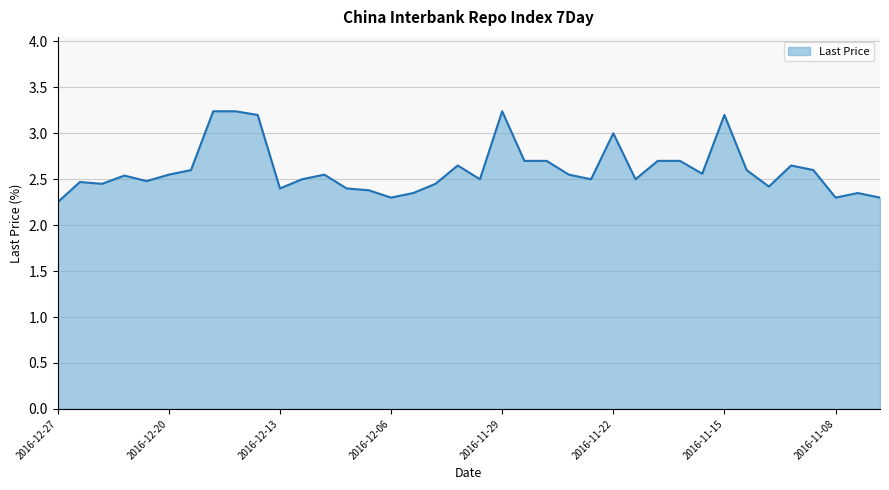

What is the difference between the maximum and minimum values?

1.0